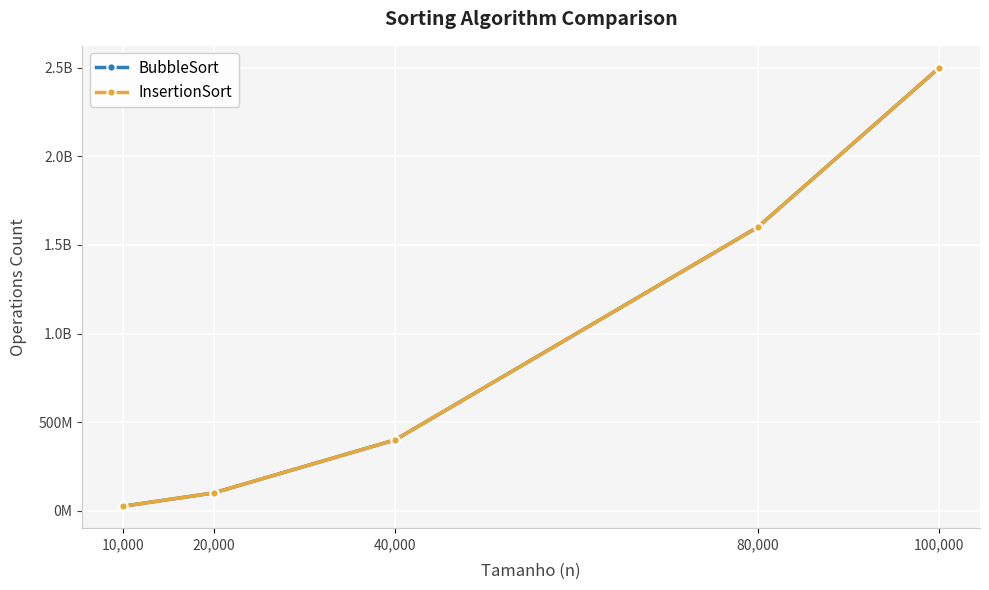

What are all the series names shown in the legend?

BubbleSort, InsertionSort